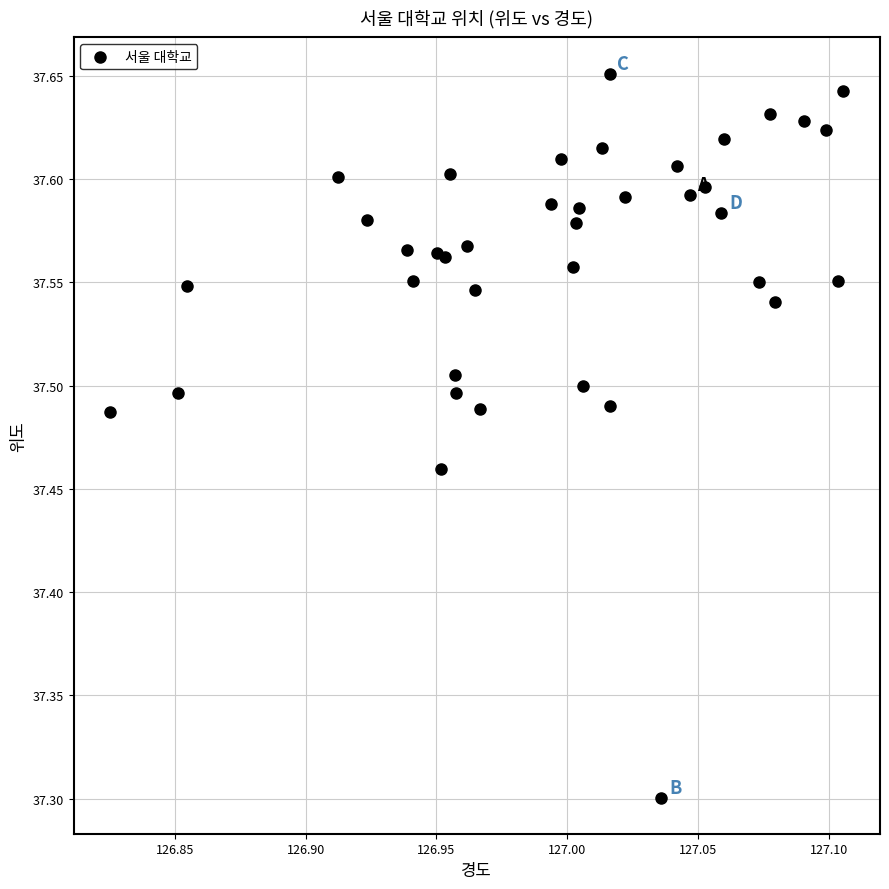

What Y value in the scatter plot is closest to 37?

37.3